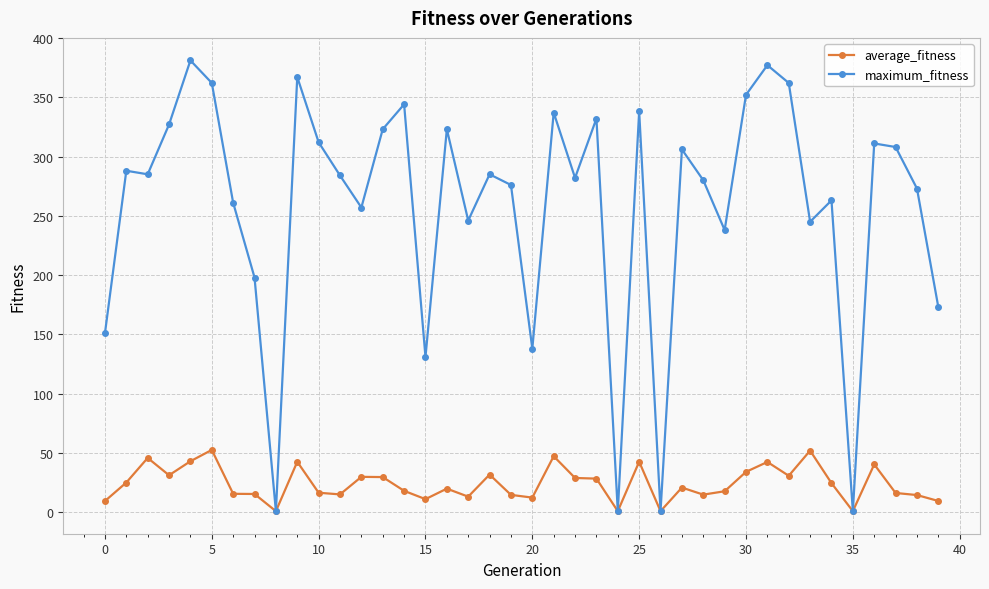

What is the value of the maximum_fitness point at the 25th from the left?

1.0